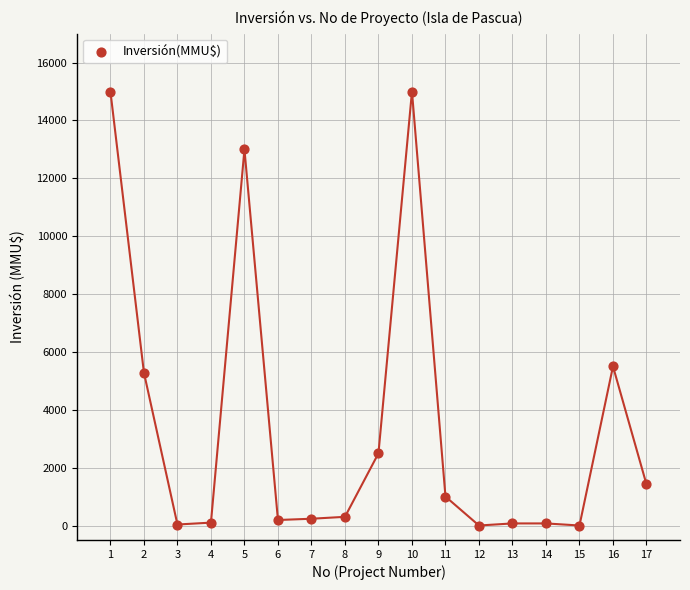

What Y value in the scatter plot is closest to 7500?

5500